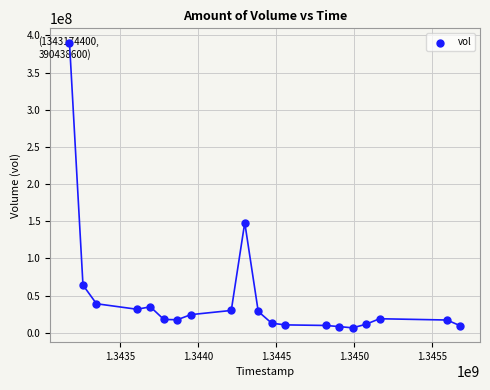

What Y value in the scatter plot is closest to 198550700?

148223200